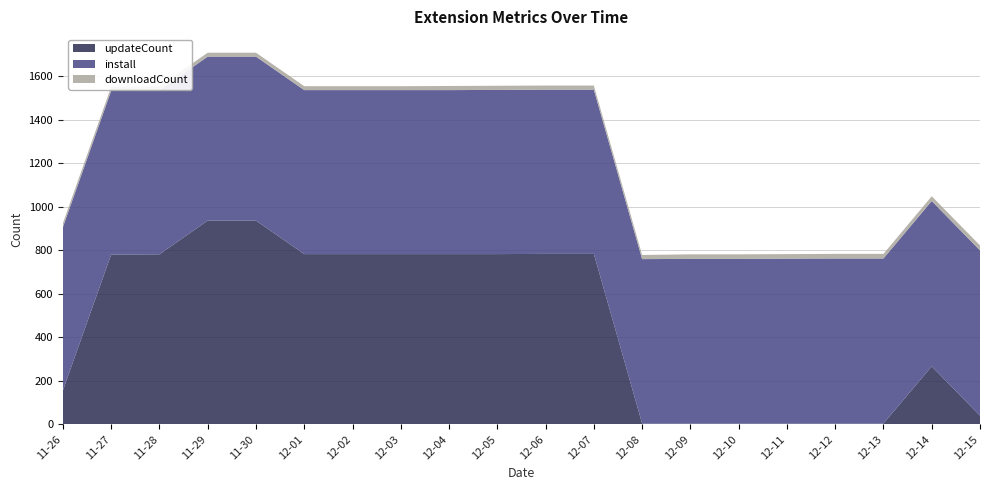

Reading left to right, transcribe all the data shown in this chart.

updateCount: 2024-11-26=156	2024-11-27=781	2024-11-28=782	2024-11-29=937	2024-11-30=937	2024-12-01=783	2024-12-02=783	2024-12-03=783	2024-12-04=783	2024-12-05=783	2024-12-06=784	2024-12-07=784	2024-12-08=4	2024-12-09=4	2024-12-10=4	2024-12-11=4	2024-12-12=4	2024-12-13=4	2024-12-14=267	2024-12-15=40
install: 2024-11-26=751	2024-11-27=753	2024-11-28=754	2024-11-29=754	2024-11-30=754	2024-12-01=754	2024-12-02=754	2024-12-03=754	2024-12-04=754	2024-12-05=755	2024-12-06=755	2024-12-07=755	2024-12-08=756	2024-12-09=757	2024-12-10=757	2024-12-11=758	2024-12-12=759	2024-12-13=759	2024-12-14=760	2024-12-15=760
downloadCount: 2024-11-26=18	2024-11-27=18	2024-11-28=18	2024-11-29=18	2024-11-30=18	2024-12-01=18	2024-12-02=18	2024-12-03=18	2024-12-04=19	2024-12-05=19	2024-12-06=19	2024-12-07=19	2024-12-08=19	2024-12-09=21	2024-12-10=21	2024-12-11=21	2024-12-12=21	2024-12-13=21	2024-12-14=22	2024-12-15=23